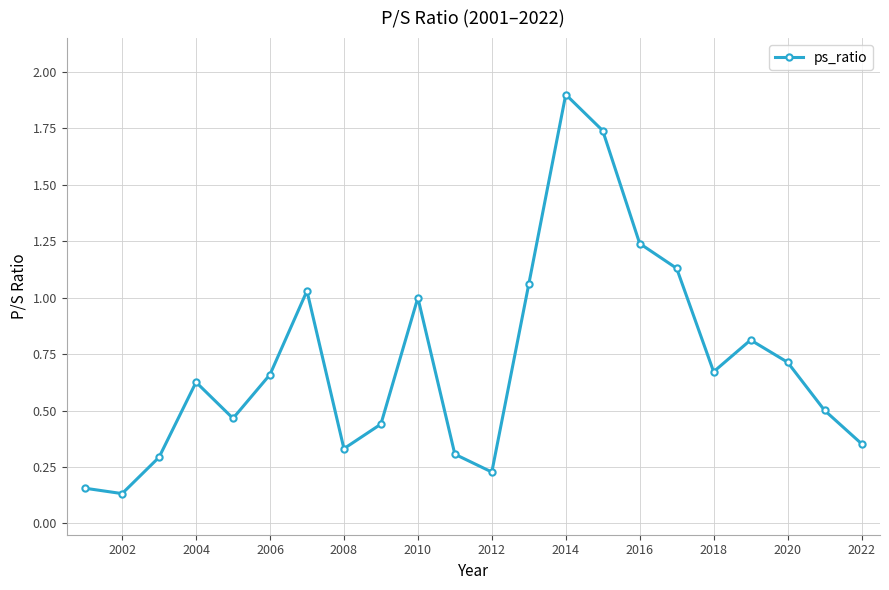

How many points are higher than both their immediate neighbors (excluding endpoints)?

5